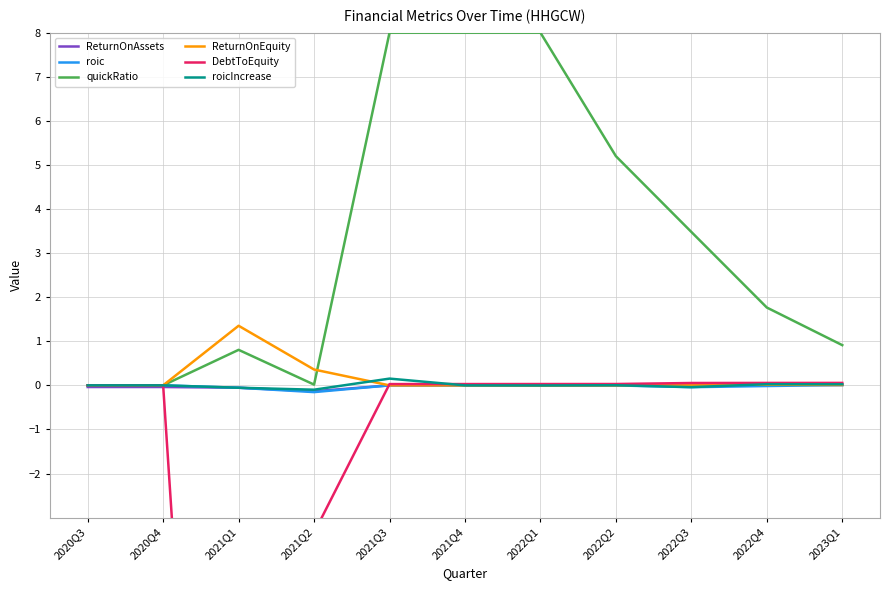

What is the total value across all series at 2021Q1?

-24.1